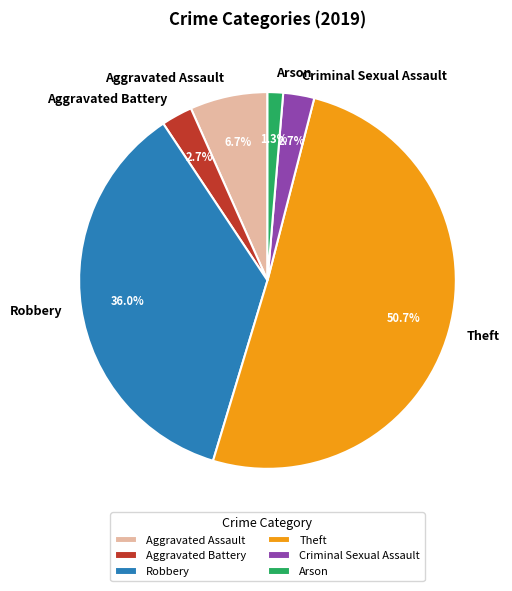

Between Criminal Sexual Assault and Theft, which is larger?

Theft